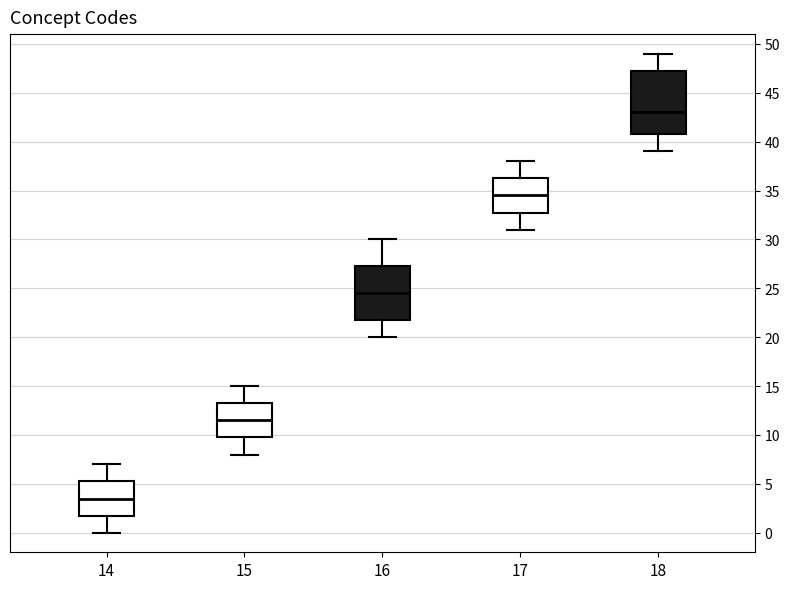

Which box's median line is the highest?

18